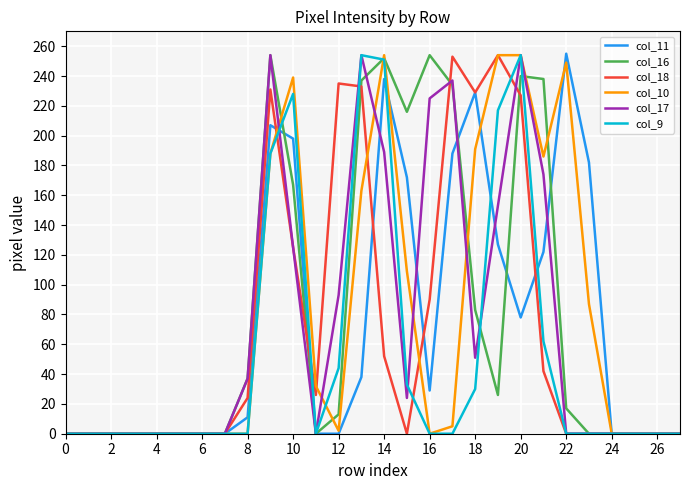

What is the average value of the col_9 series?

56